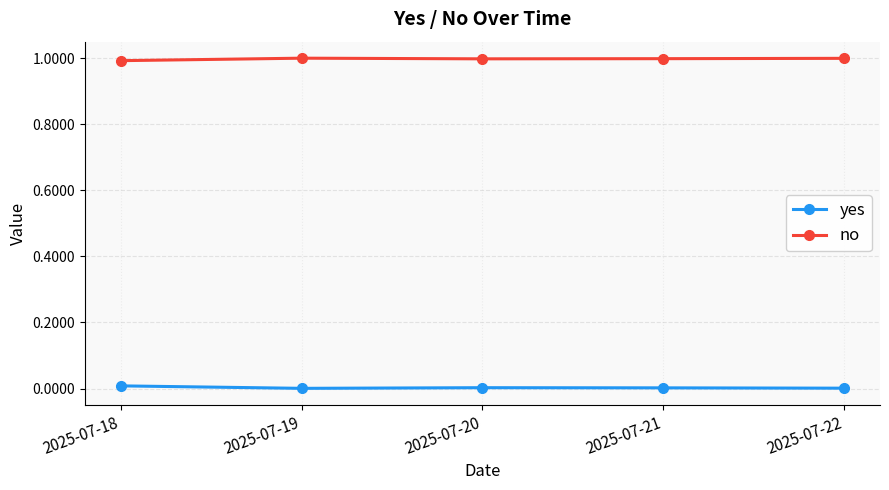

What is the approximate value of no at 2025-07-19?

1.0